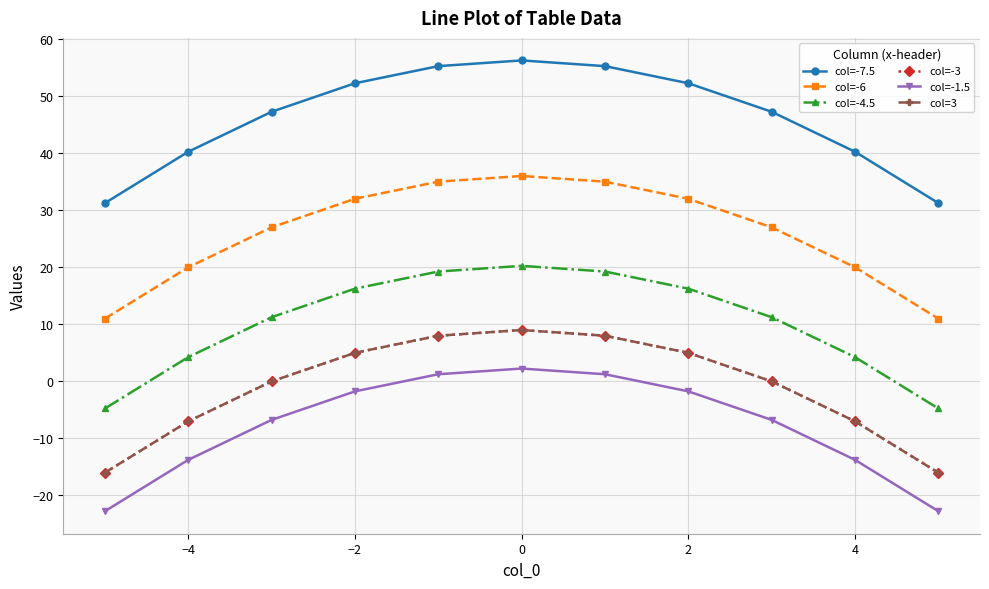

What is the average value of the col=-4.5 series?

10.2